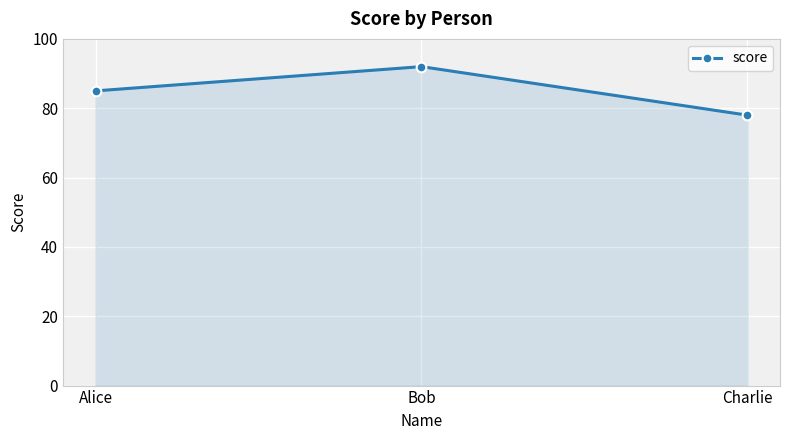

Where is the data nearest to the value 85?

Alice